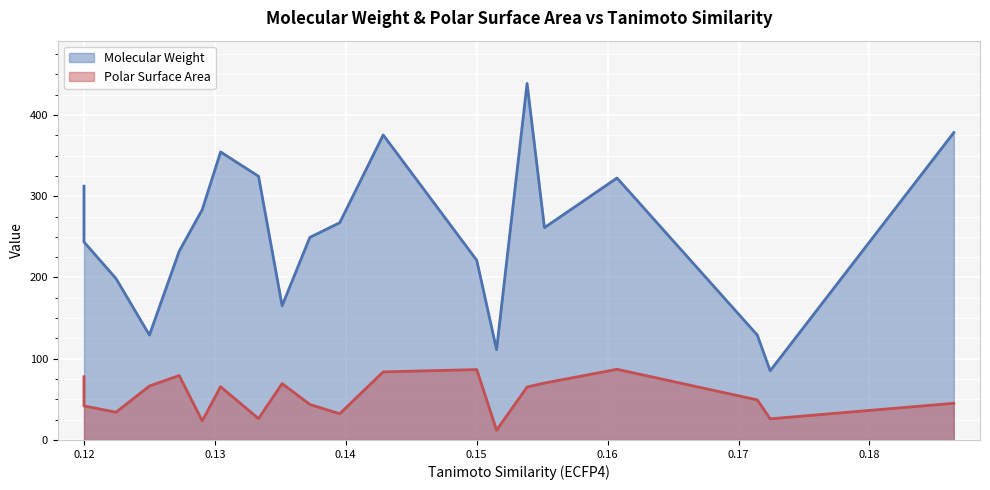

What is the maximum value shown in the chart?

438.8